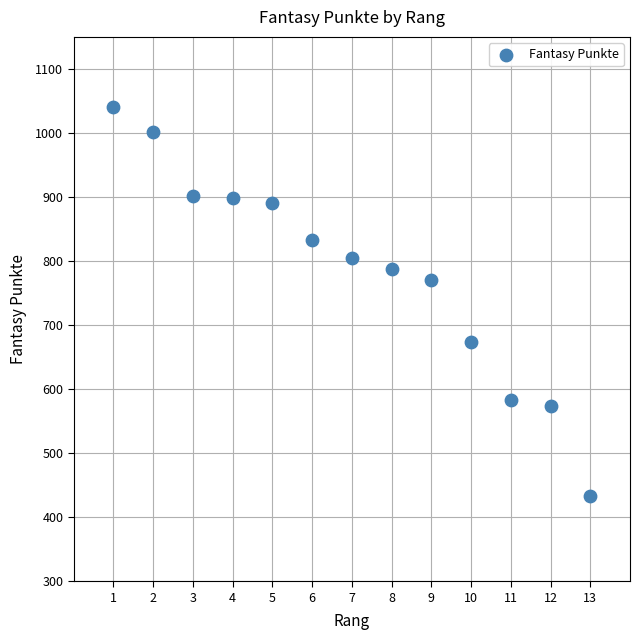

What Y value in the scatter plot is closest to 736?

771